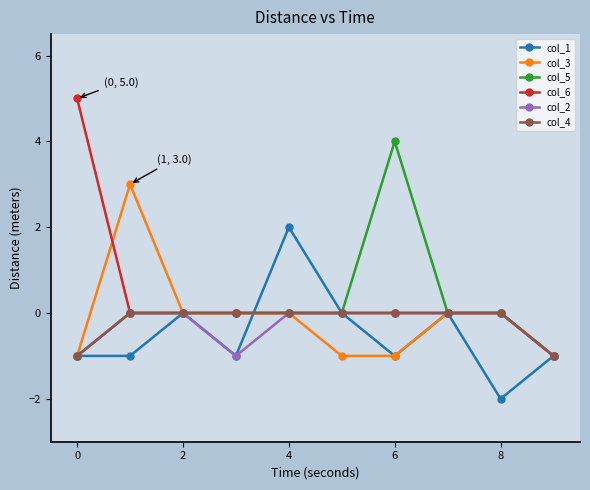

Which series has the largest total across all categories?

col_6